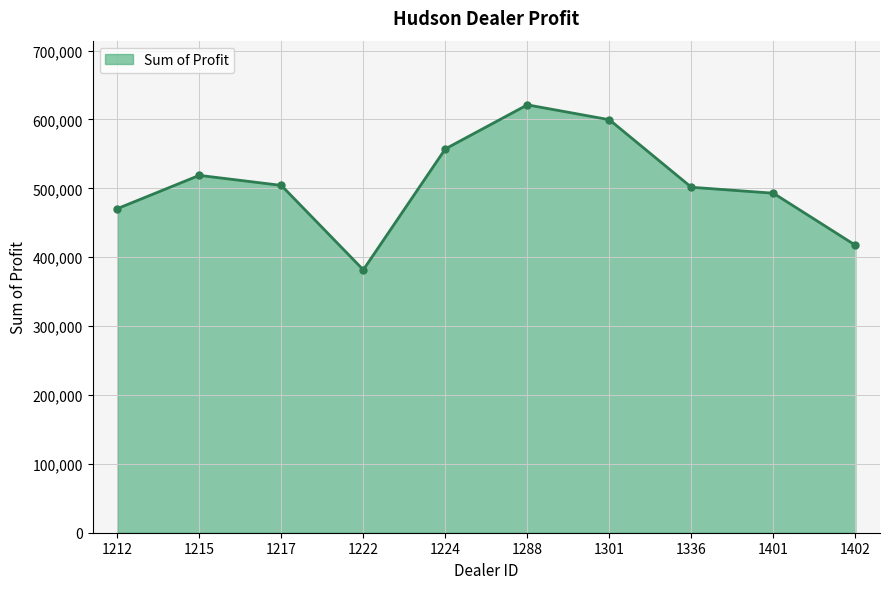

What is the sum of the values at 1336 and 1401?

994404.0